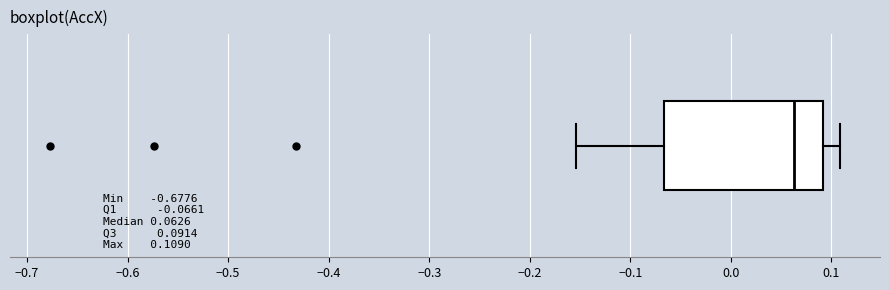

Transcribe this box plot: give where the median line is, the range the box spans, and where the two whiskers end, as read against the x-axis. The values are not printed on the chart, so give them approximately, as read against the axis.

median 0.06, box -0.07 to 0.09, whiskers -0.15 to 0.11